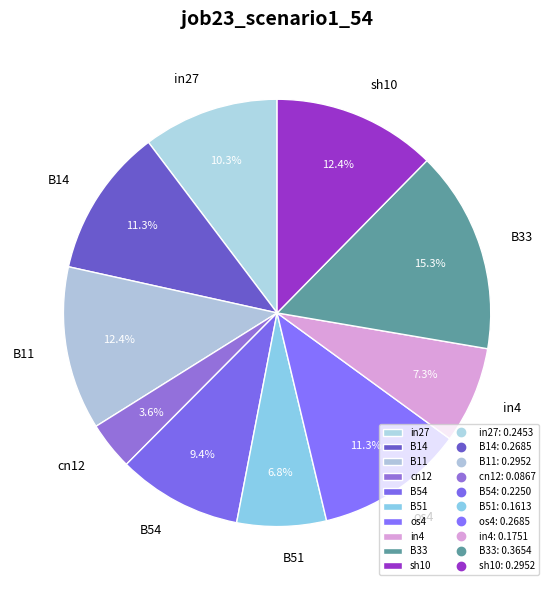

What portion of the pie excludes B33?

84.7%